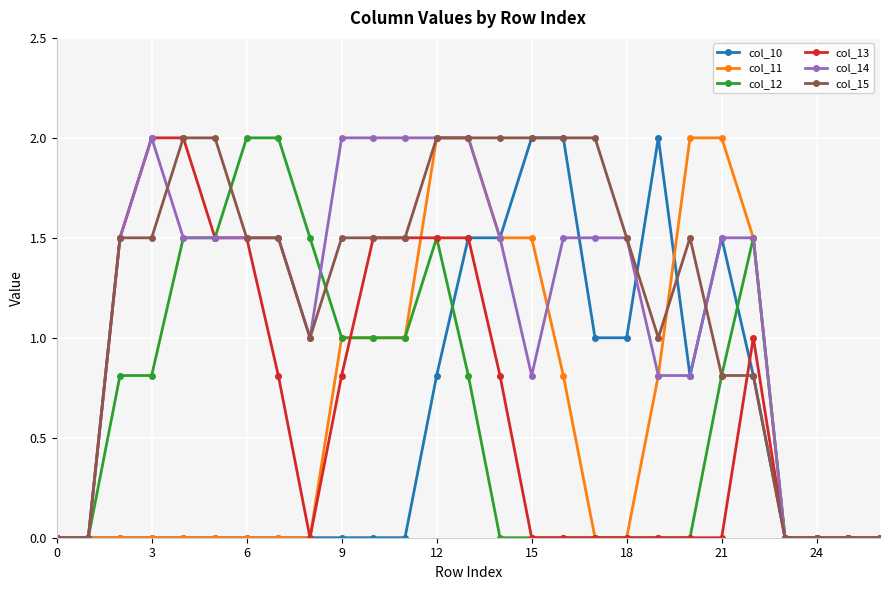

What is the value of the col_10 point at the 20th from the left?

2.0